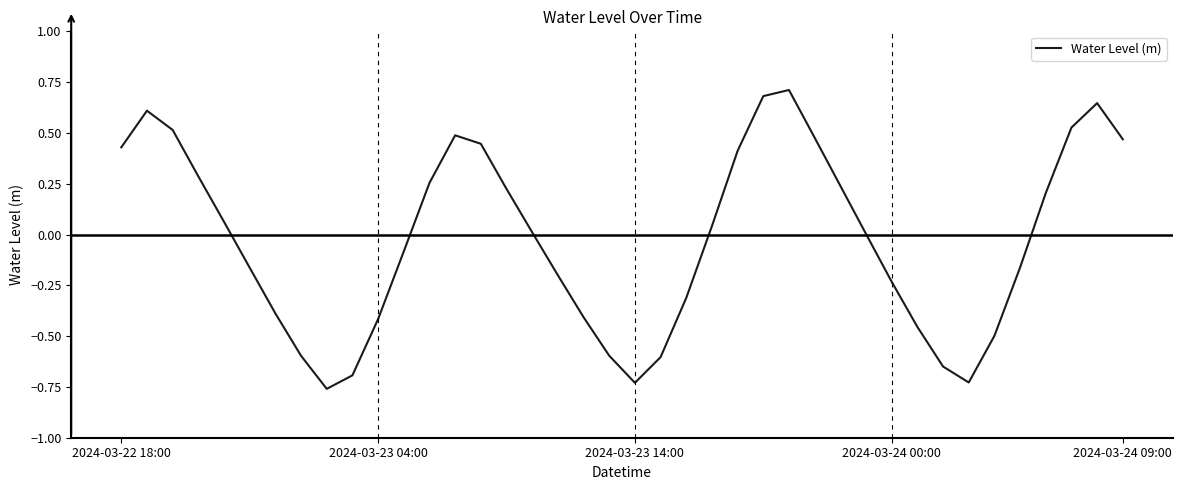

What is the maximum value shown in the chart?

0.7